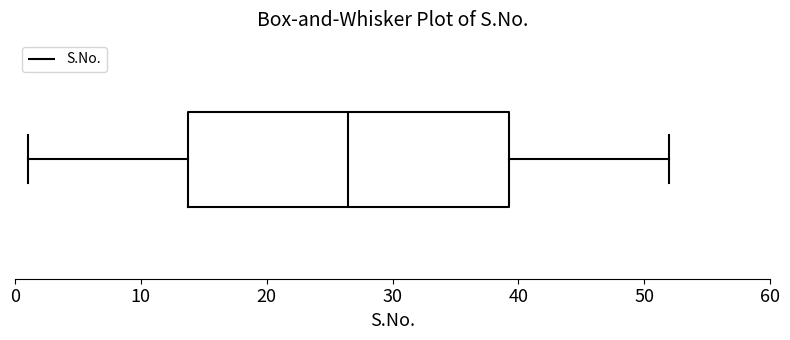

Transcribe this box plot: give where the median line is, the range the box spans, and where the two whiskers end, as read against the x-axis. The values are not printed on the chart, so give them approximately, as read against the axis.

median 27, box 14 to 39, whiskers 1 to 52